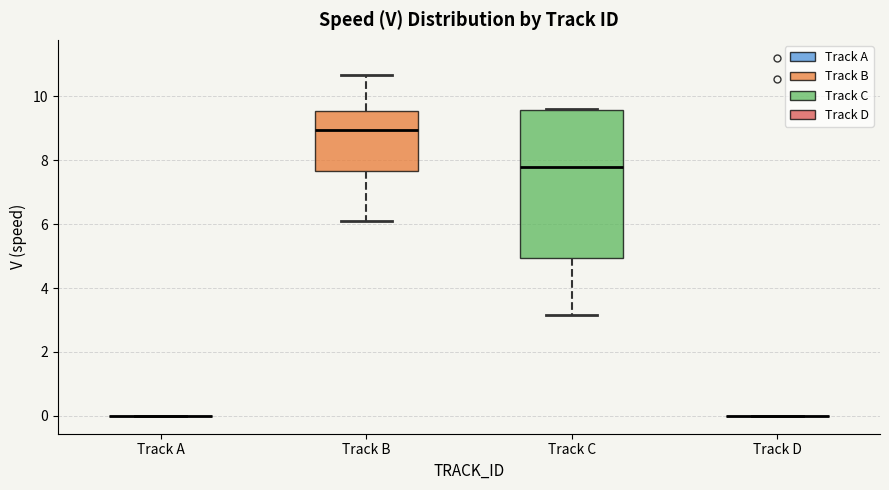

Reading left to right, transcribe this box plot: for each box, give where its median line is, the range the box spans, and where its two whiskers end, as read against the y-axis. The values are not printed on the chart, so give them approximately, as read against the axis.

Track A: box collapsed to a line at 0.0, whiskers 0.0 to 0.0
Track B: median 9.0, box 7.6 to 9.6, whiskers 6.0 to 10.6
Track C: median 7.8, box 5.0 to 9.6, whiskers 3.2 to 9.6
Track D: box collapsed to a line at 0.0, whiskers 0.0 to 0.0